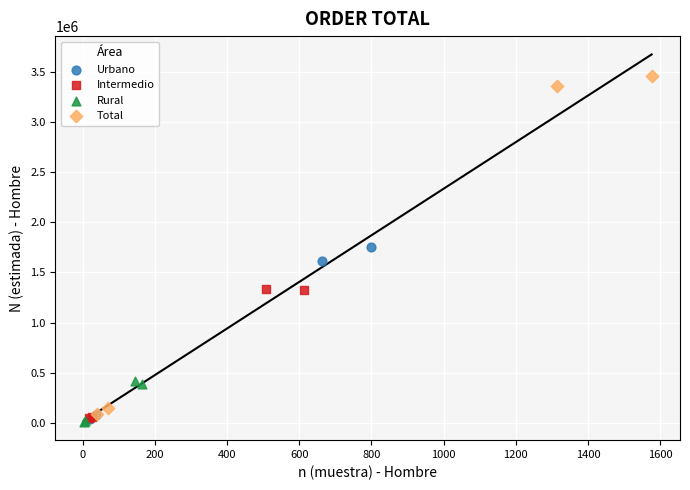

Which series has the widest spread of Y values?

Total